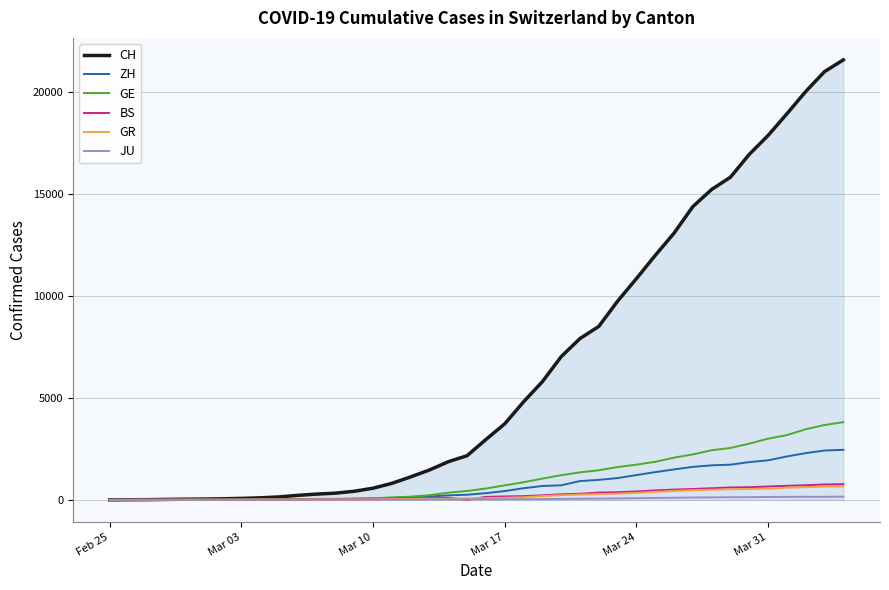

How many lines are shown in the chart?

6